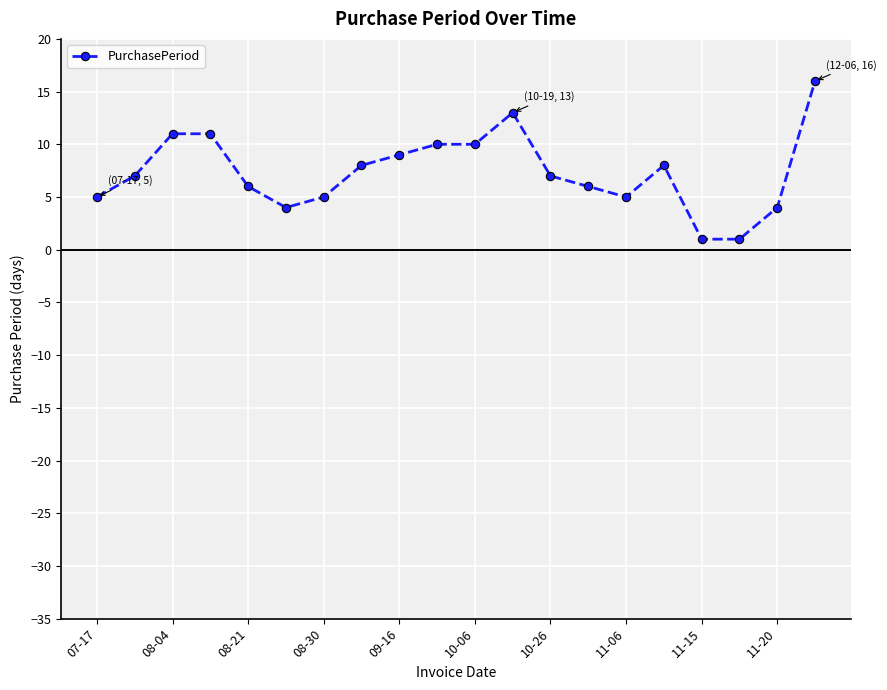

What is the difference between the second highest and second lowest values?

12